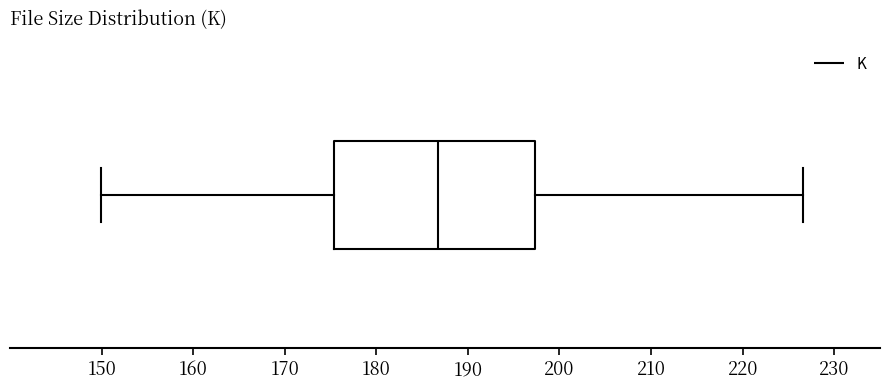

Transcribe this box plot: give where the median line is, the range the box spans, and where the two whiskers end, as read against the x-axis. The values are not printed on the chart, so give them approximately, as read against the axis.

median 187, box 175 to 197, whiskers 150 to 227